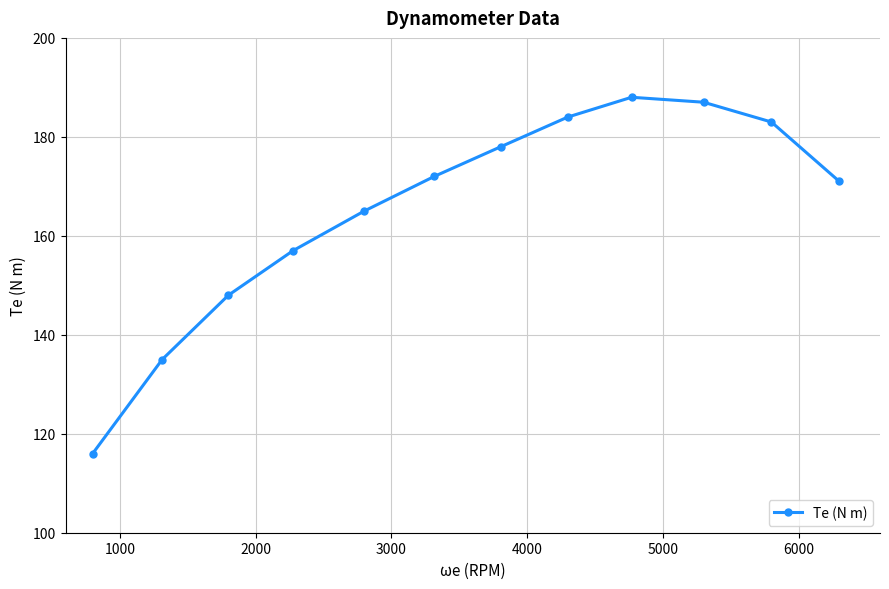

Reading right to left, what are all the values shown in this chart?

171	183	187	188	184	178	172	165	157	148	135	116